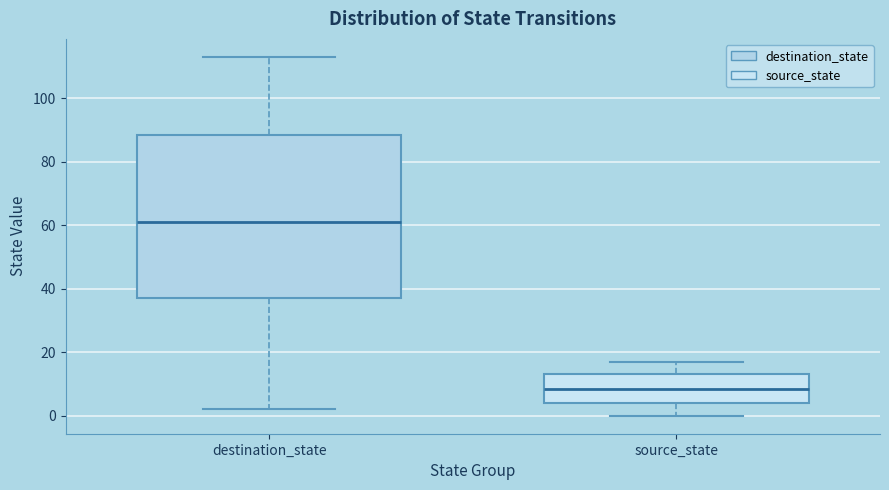

Reading left to right, read every box against the y-axis: the position of its median line, the range the box covers, and the ends of its whiskers. The values are not printed on the chart, so give them approximately, as read against the axis.

destination_state: median 62, box 38 to 88, whiskers 2 to 114
source_state: median 8, box 4 to 14, whiskers 0 to 18